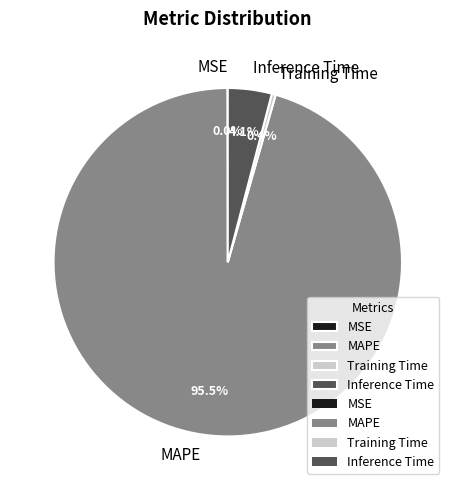

Which has a higher value, MAPE or Training Time?

MAPE